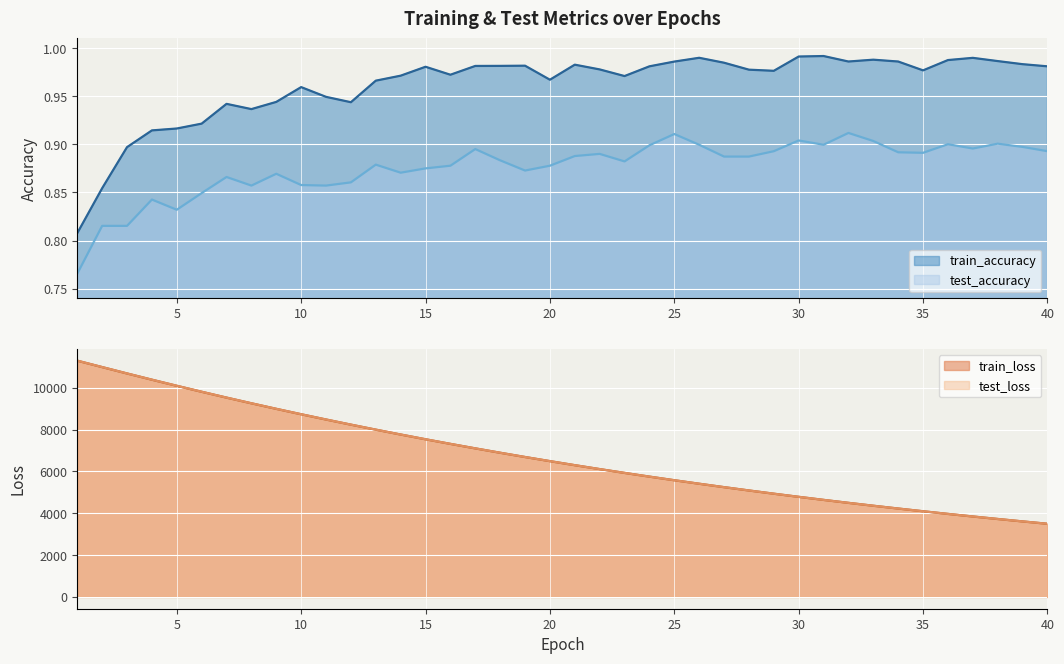

List the series in order of their peak value, lowest first.

test_accuracy, train_accuracy, train_loss, test_loss